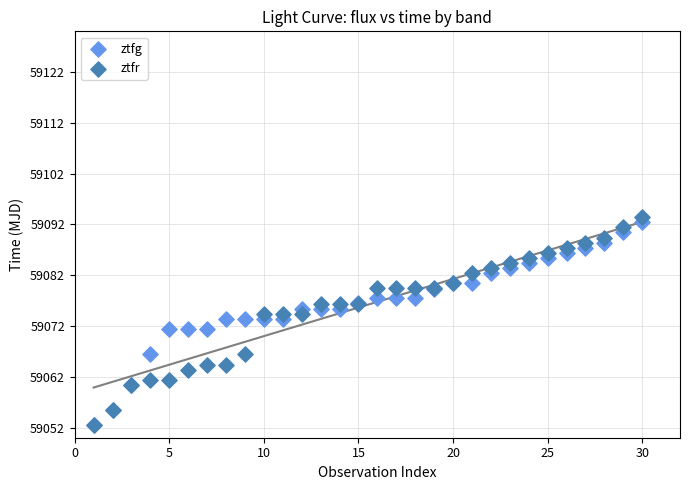

Which series has the largest Y range (max minus min)?

ztfr